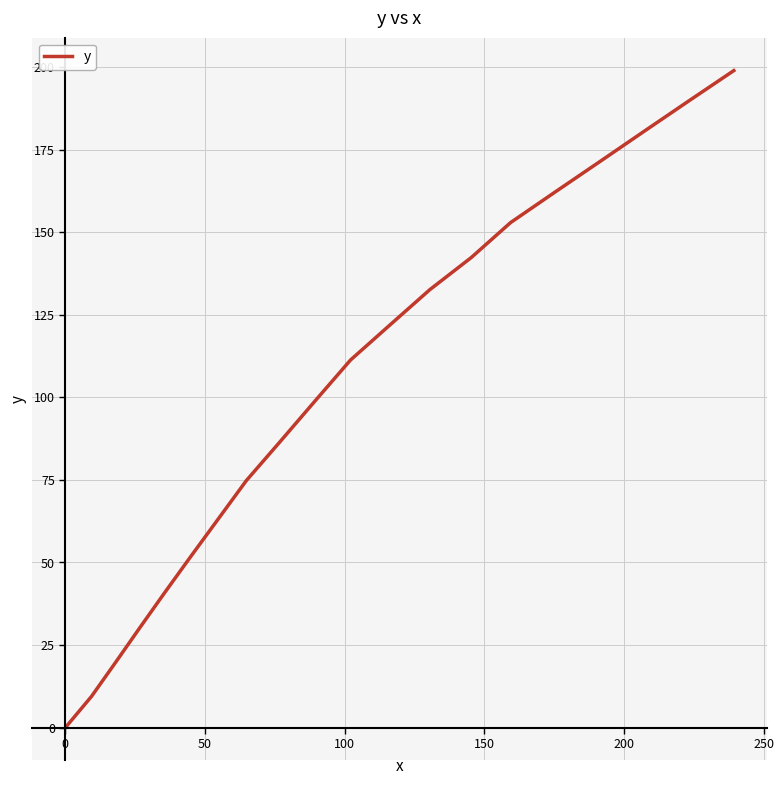

What is the difference between the maximum and minimum values?

198.9